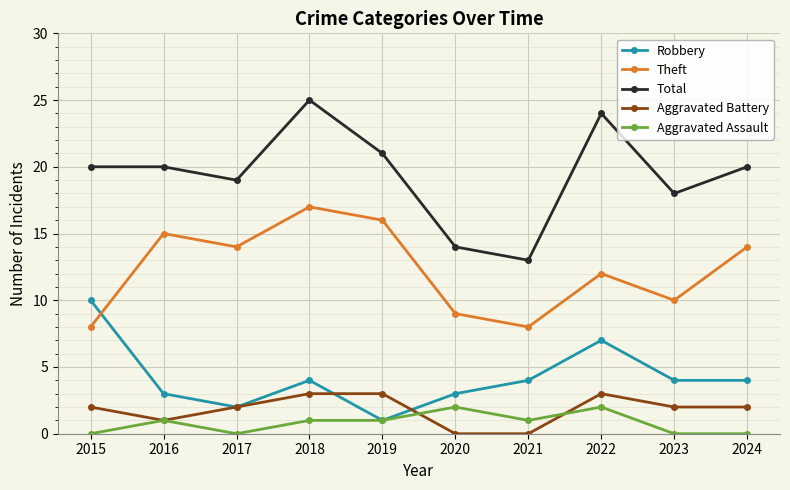

At which category is the sum across all series the highest?

2018